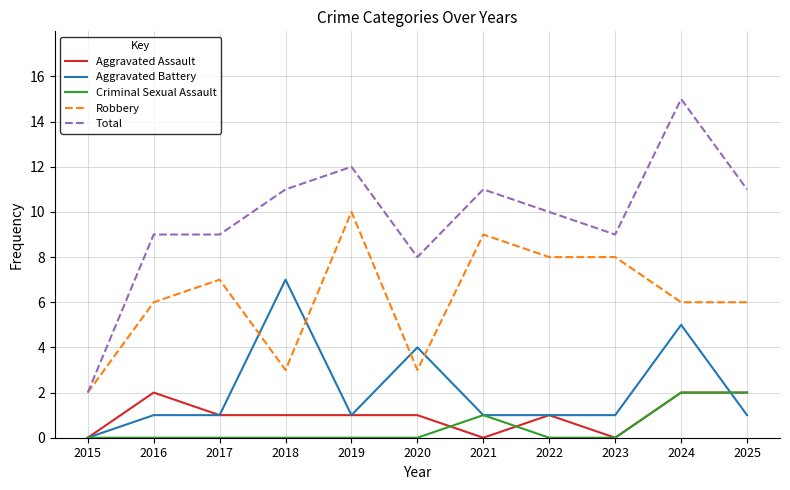

What is the highest value of the Robbery series?

10